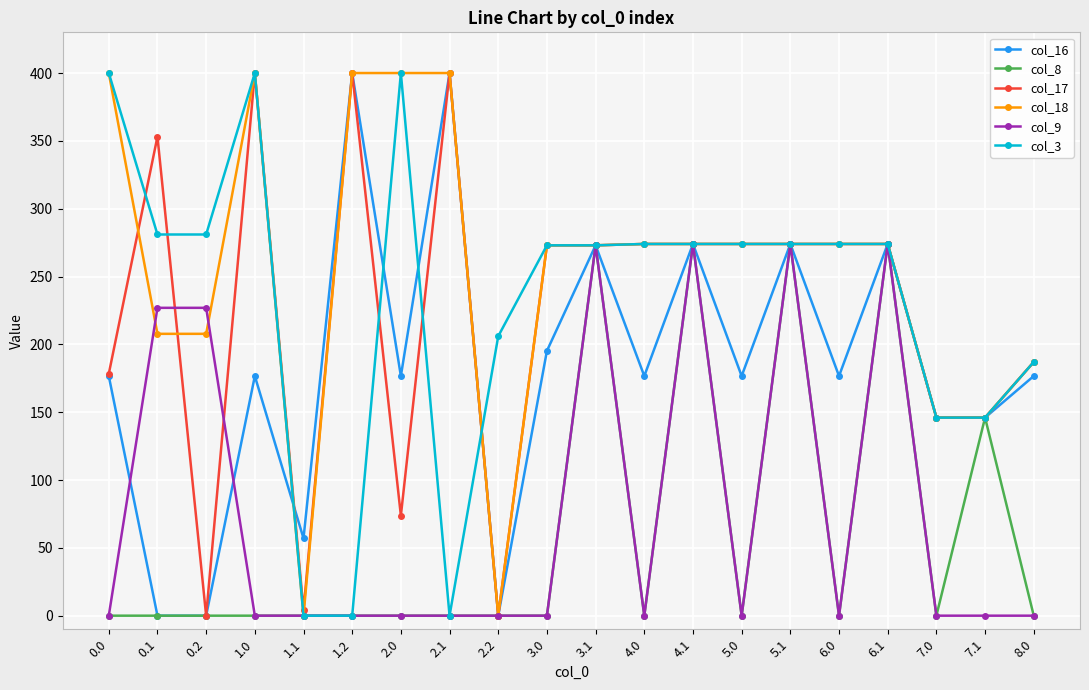

True or false: col_9 has more than 1 points higher than both neighbors.

True